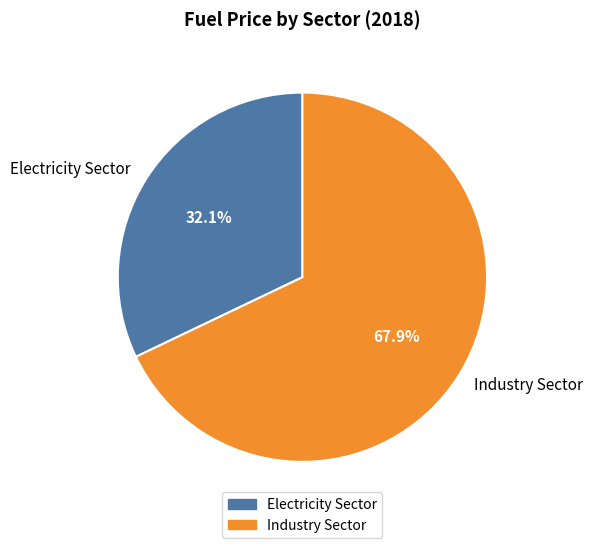

To the nearest percent, what is the difference between the Industry Sector and Electricity Sector slice percentages?

36%